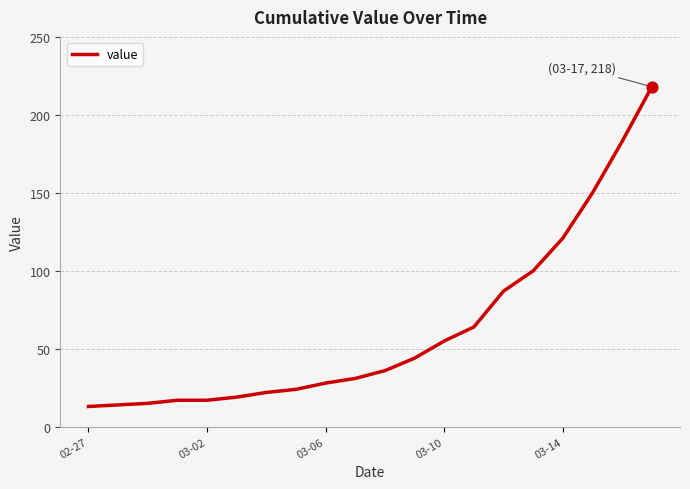

What is the maximum value shown in the chart?

218